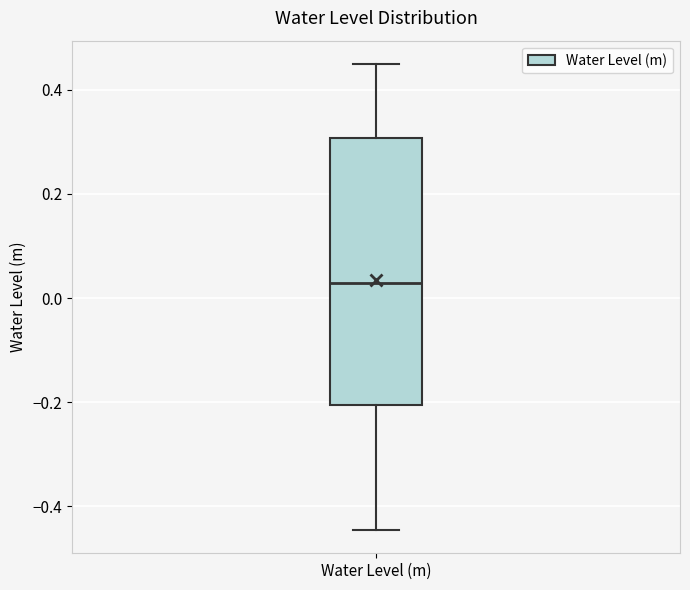

Where does the median line of the box for Water Level (m) sit on the y-axis? The values are not printed on the chart, so give them approximately, as read against the axis.

0.02